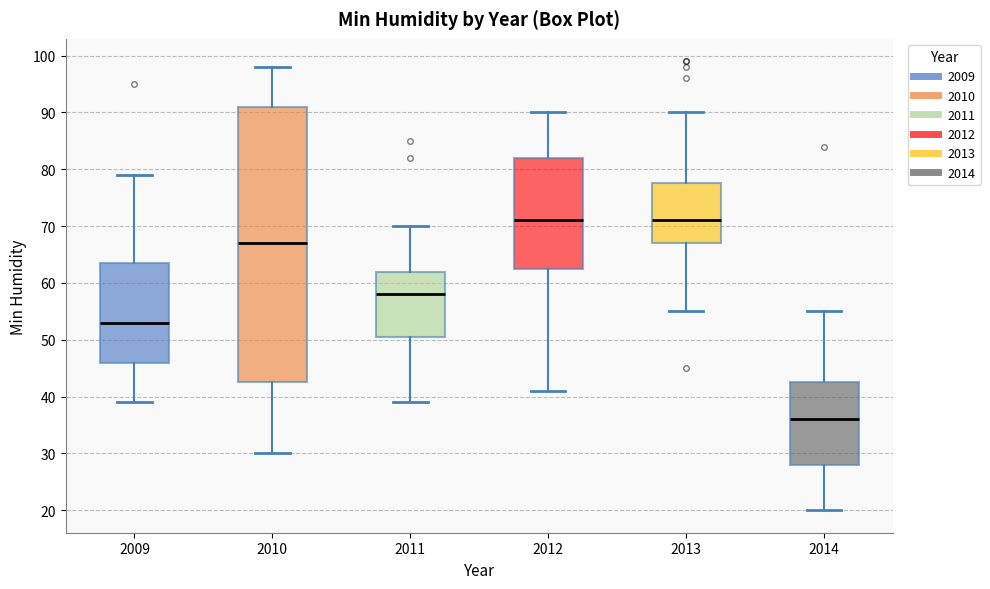

Which box has the lowest median line?

2014